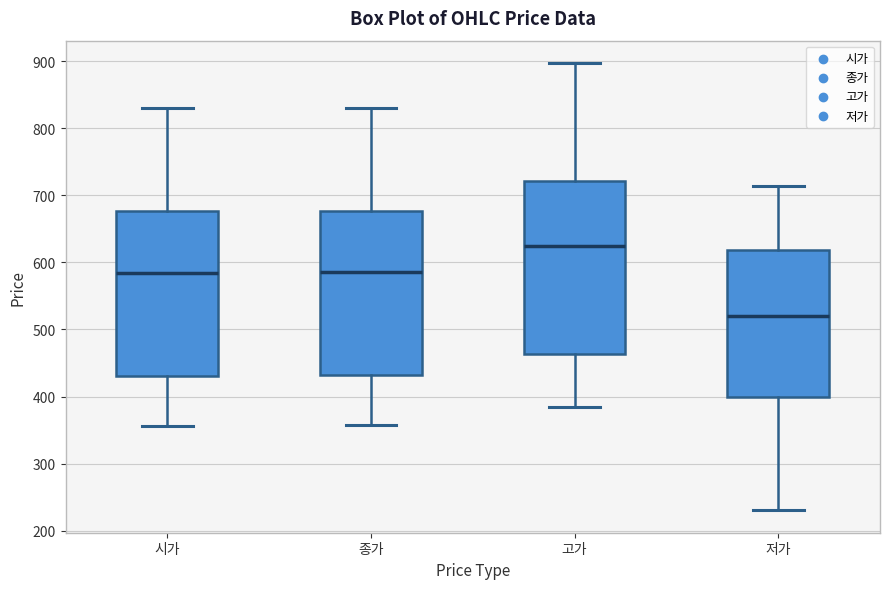

Reading left to right, transcribe this box plot: for each box, give where its median line is, the range the box spans, and where its two whiskers end, as read against the y-axis. The values are not printed on the chart, so give them approximately, as read against the axis.

시가: median 580, box 430 to 680, whiskers 360 to 830
종가: median 590, box 430 to 680, whiskers 360 to 830
고가: median 620, box 460 to 720, whiskers 380 to 900
저가: median 520, box 400 to 620, whiskers 230 to 710